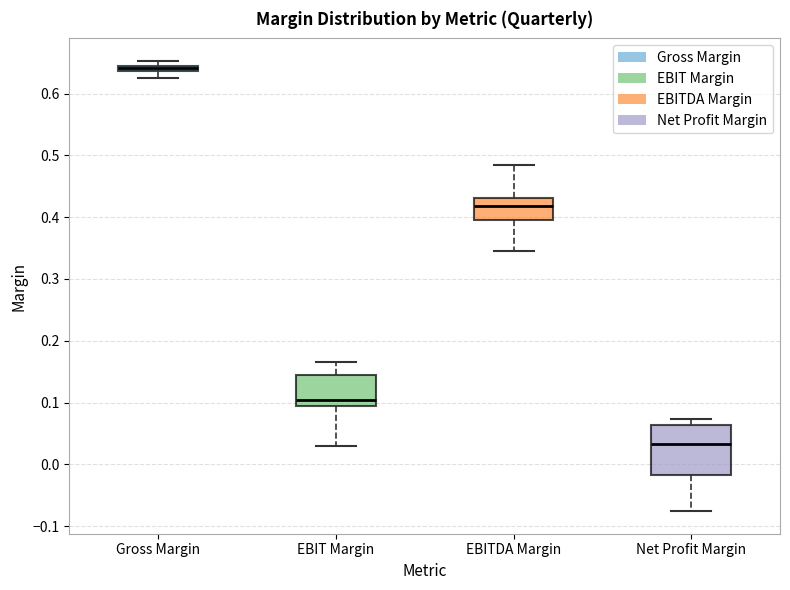

Which box has the highest median line?

Gross Margin